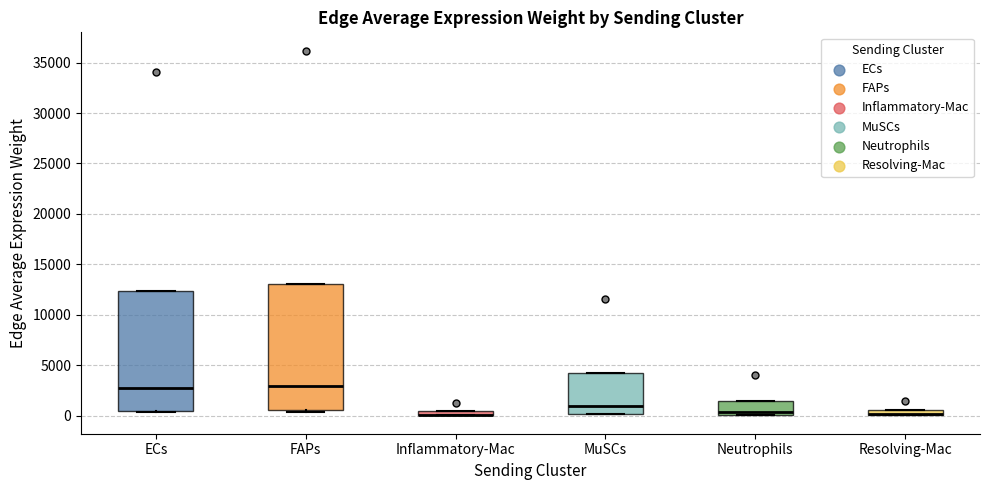

Where does the median line of the box for ECs sit on the y-axis? The values are not printed on the chart, so give them approximately, as read against the axis.

3000